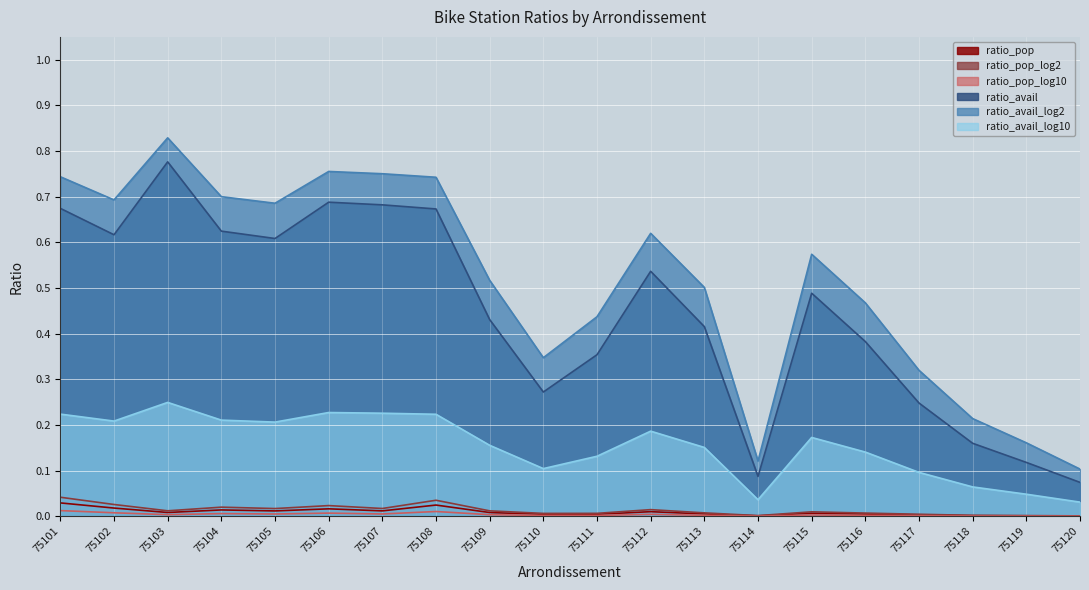

How many lines are shown in the chart?

6